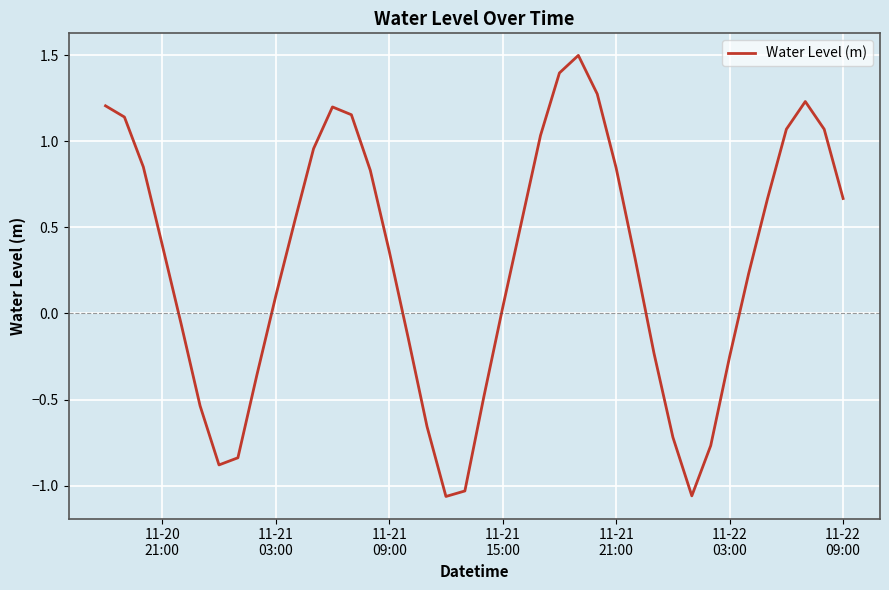

What is the maximum value shown in the chart?

1.5